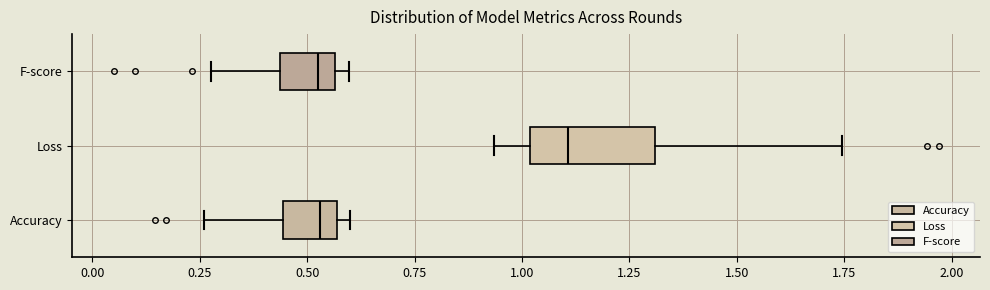

Comparing the boxes themselves (not the whiskers), which one is the widest?

Loss